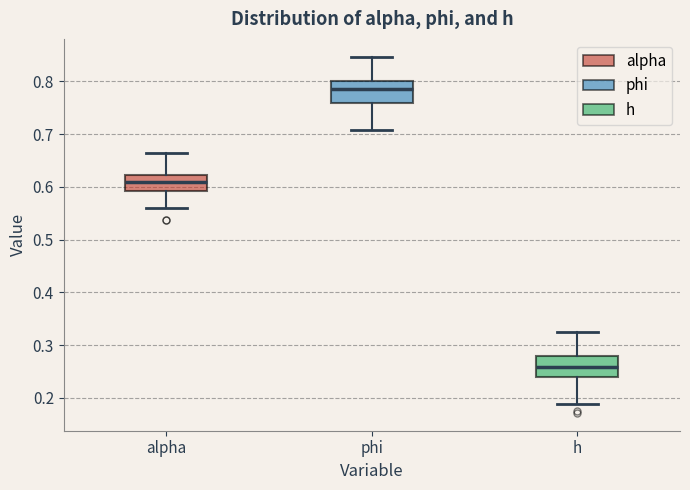

Where is the upper edge of the box for alpha on the y-axis? The values are not printed on the chart, so give them approximately, as read against the axis.

0.62